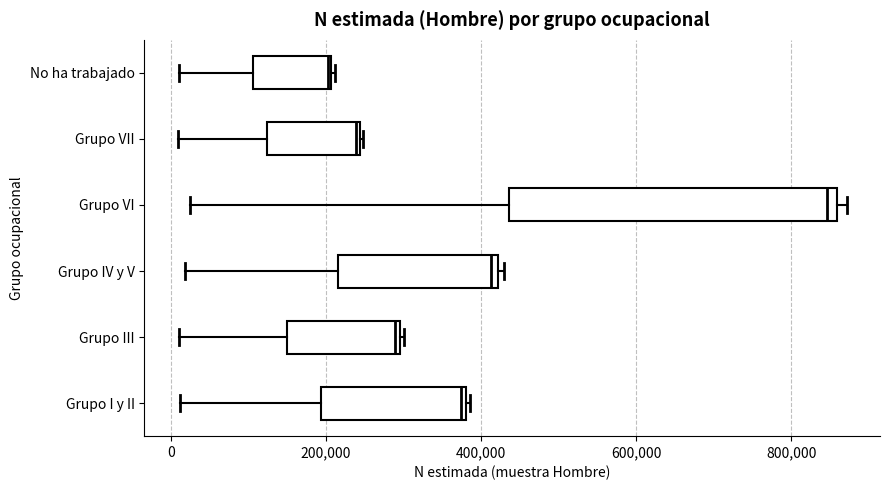

Which box is the widest, from its left edge to its right edge?

Grupo VI